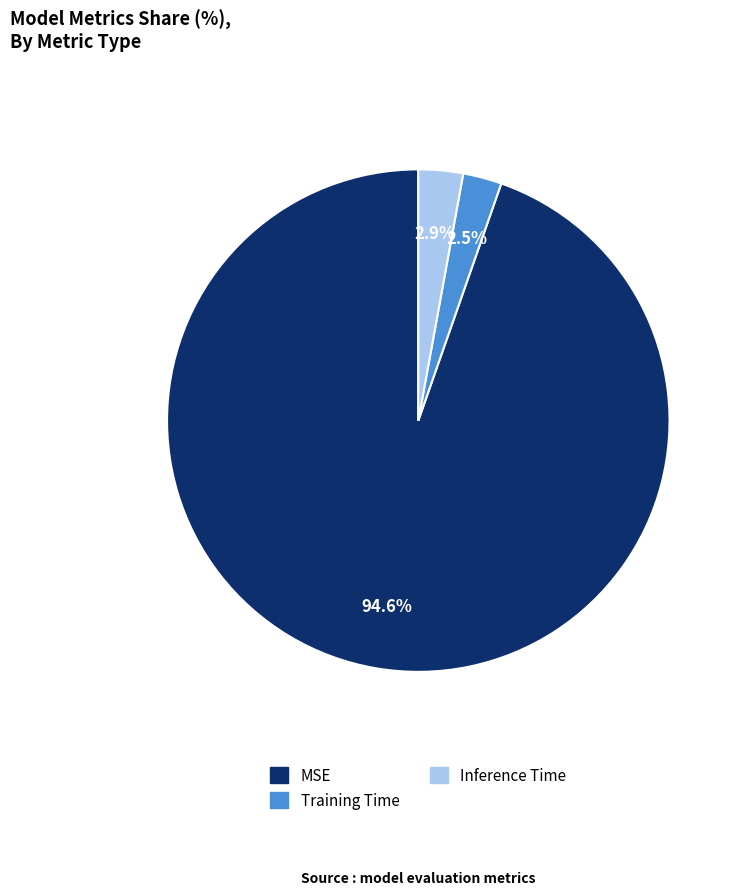

Which slice represents more than half of the pie?

MSE